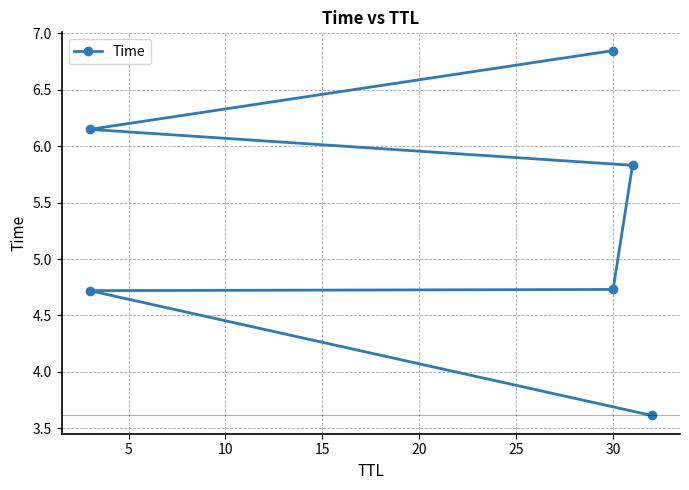

True or false: there are more than 0 points higher than both neighbors.

False